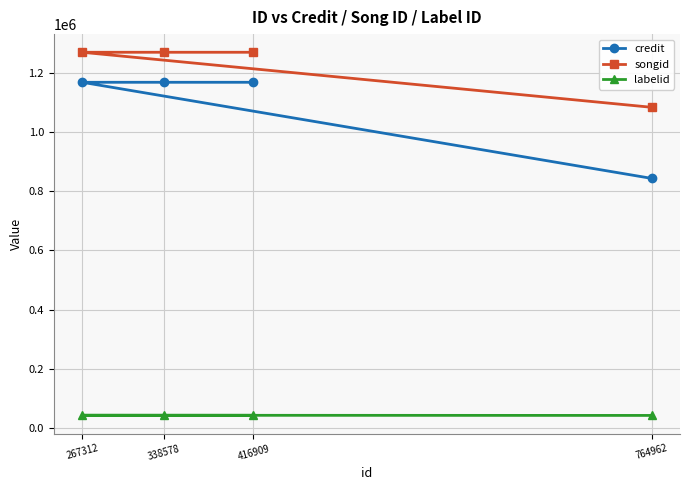

What is the value of the credit point at the 2nd from the left?

1169199